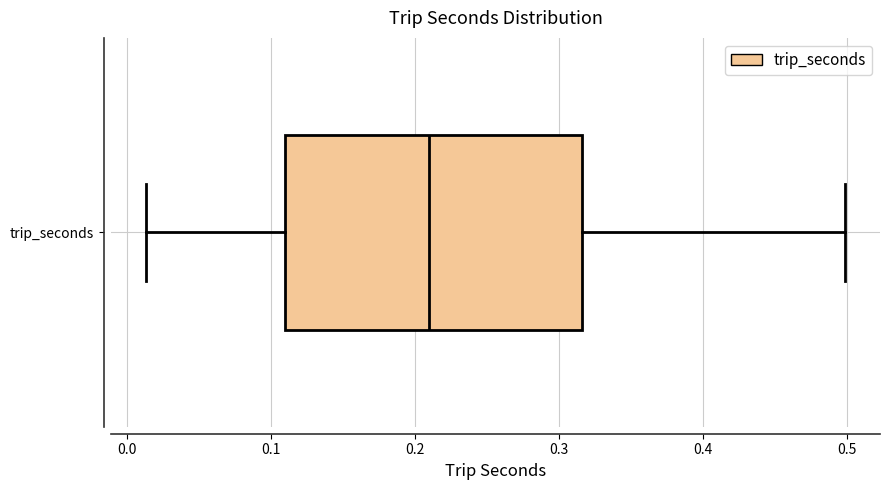

Where is the left edge of the box for trip_seconds on the x-axis? The values are not printed on the chart, so give them approximately, as read against the axis.

0.11